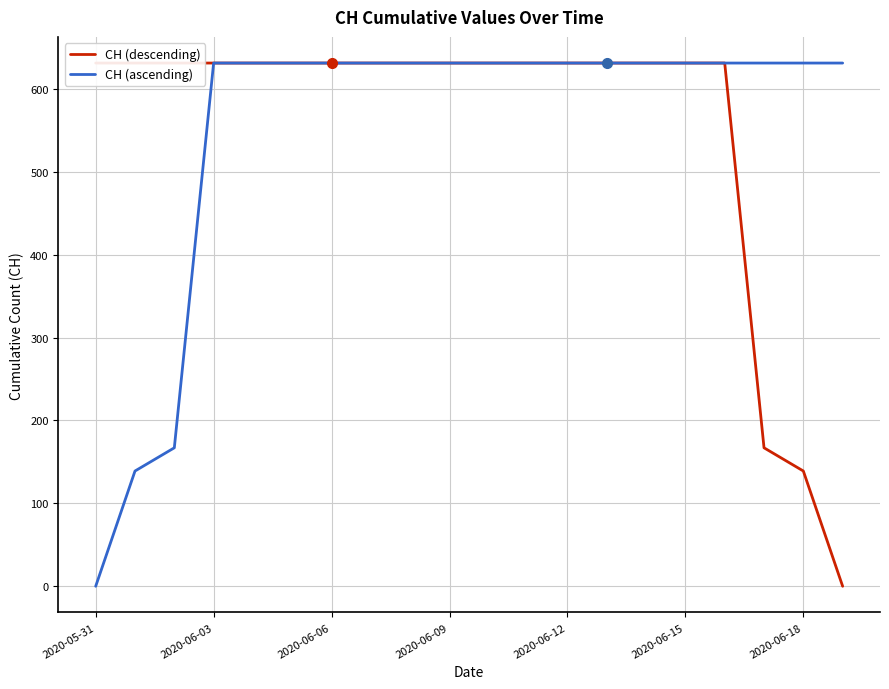

True or false: CH (ascending) has more than 0 points higher than both neighbors.

False